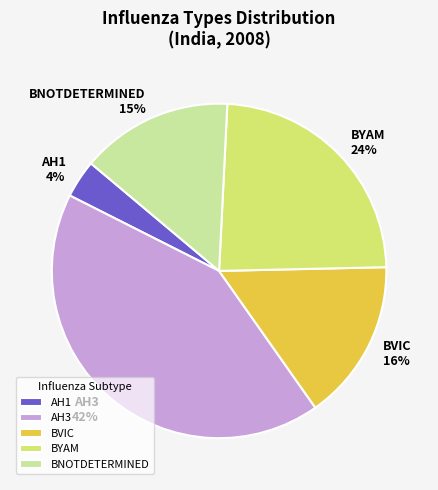

Does any single category account for the majority?

No